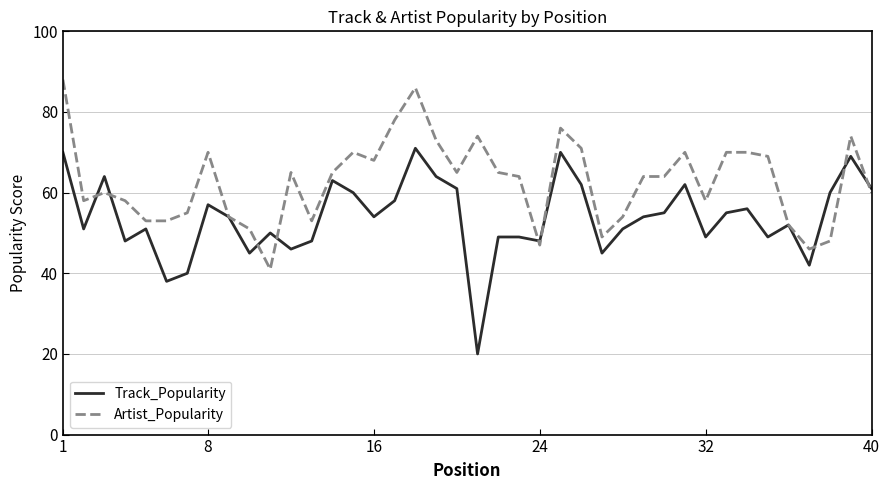

What is the minimum value for Artist_Popularity?

41